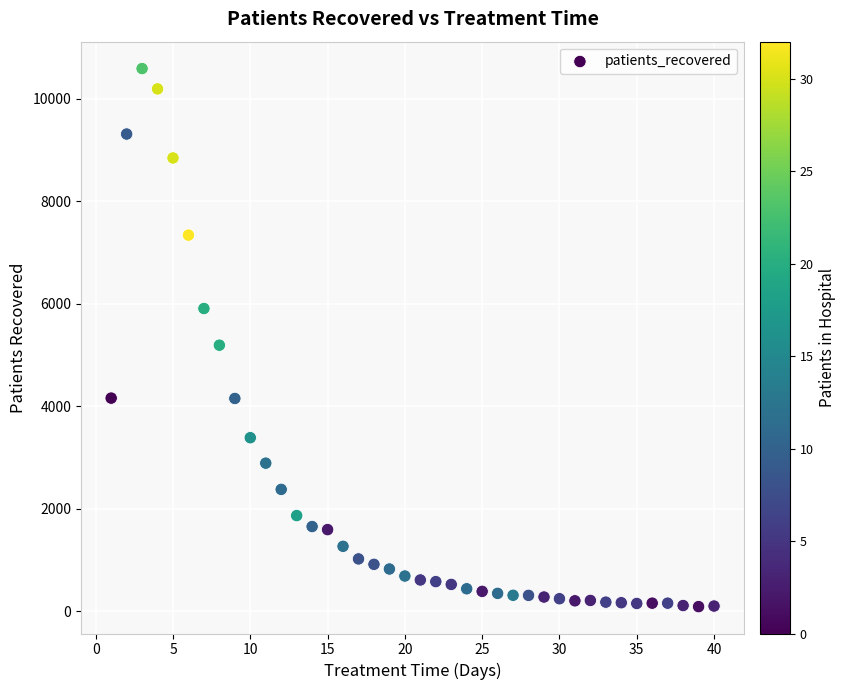

What Y value in the scatter plot is closest to 5337?

5189